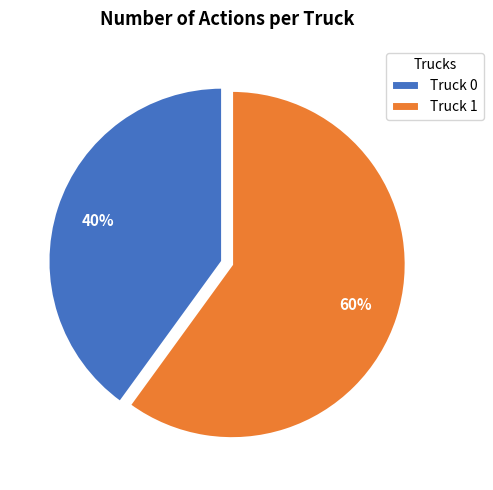

To the nearest percent, what is the combined percentage of Truck 0 and Truck 1?

100%